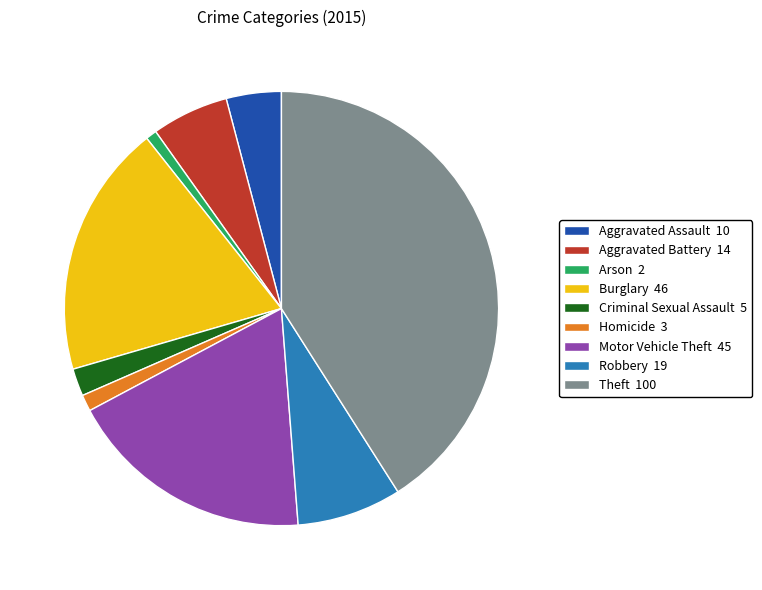

What is the largest slice in the pie chart?

Theft